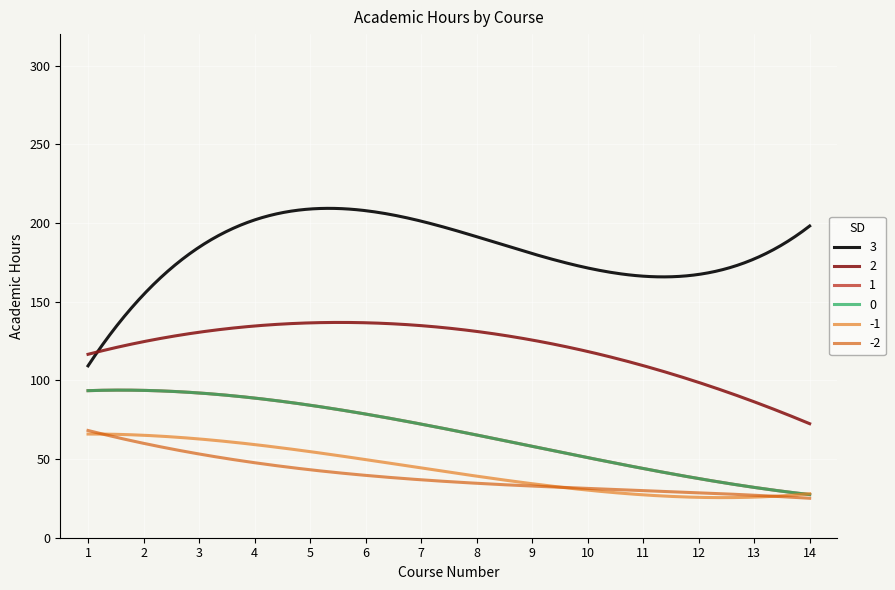

True or false: 1 and -2 intersect in this chart.

False